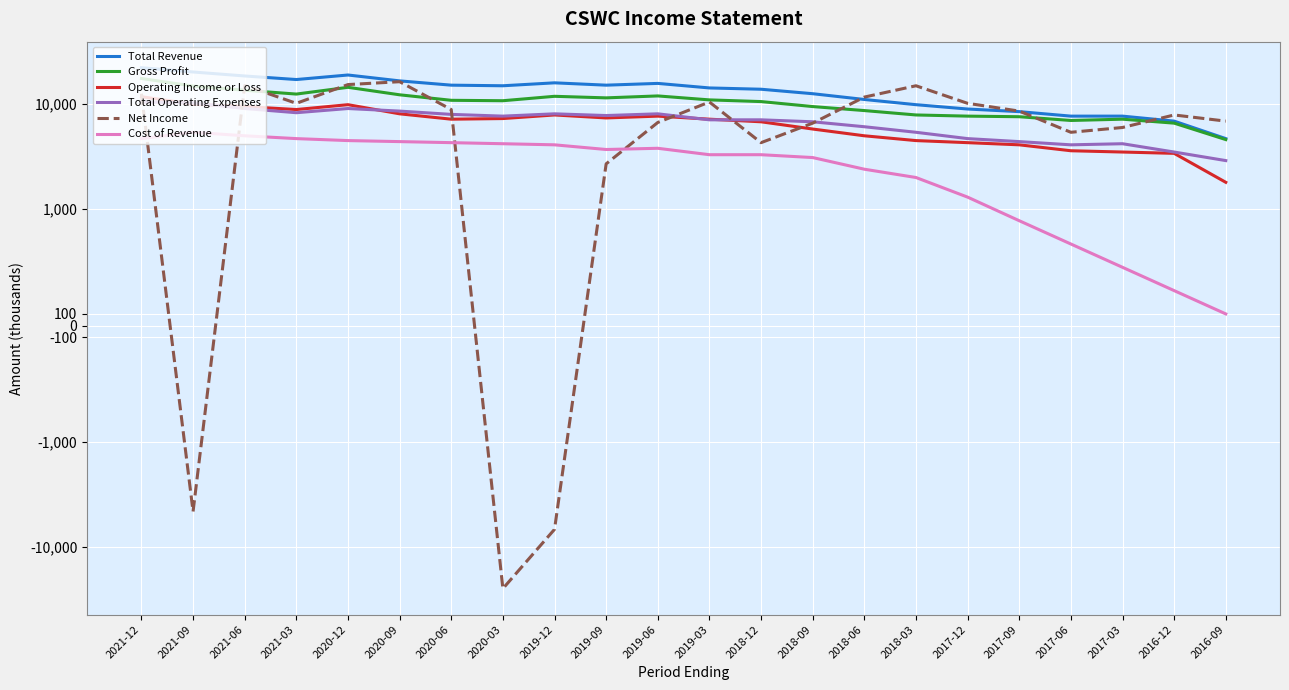

Between 2019-09 and 2018-12, which is larger?

2019-09